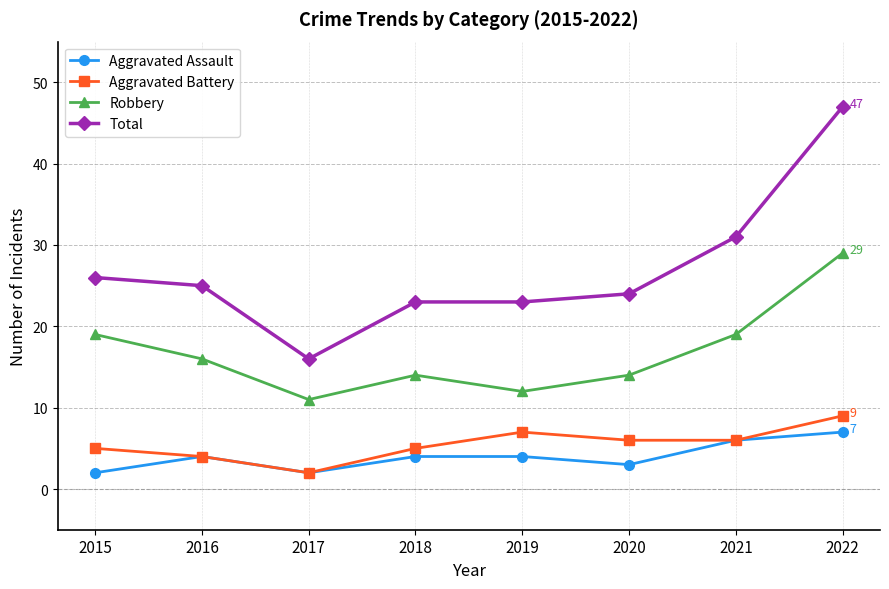

How many interior local valleys does the Robbery series have?

2